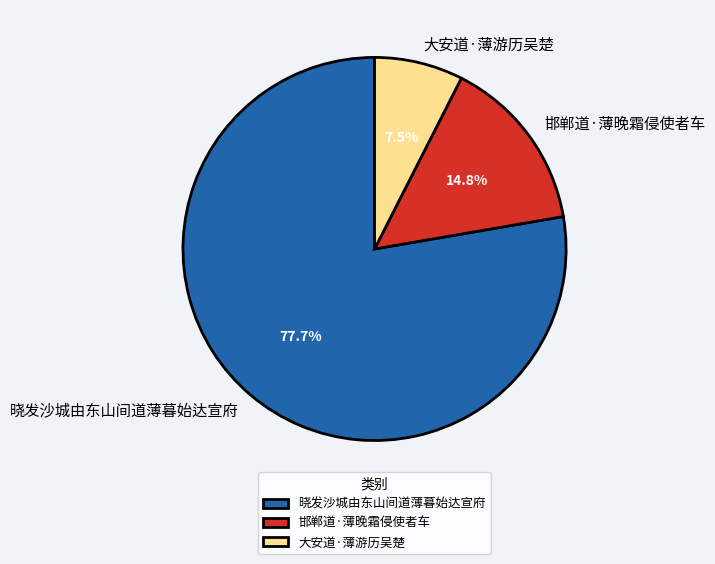

Rank the categories by value from lowest to highest.

大安道·薄游历吴楚, 邯郸道·薄晚霜侵使者车, 晓发沙城由东山间道薄暮始达宣府